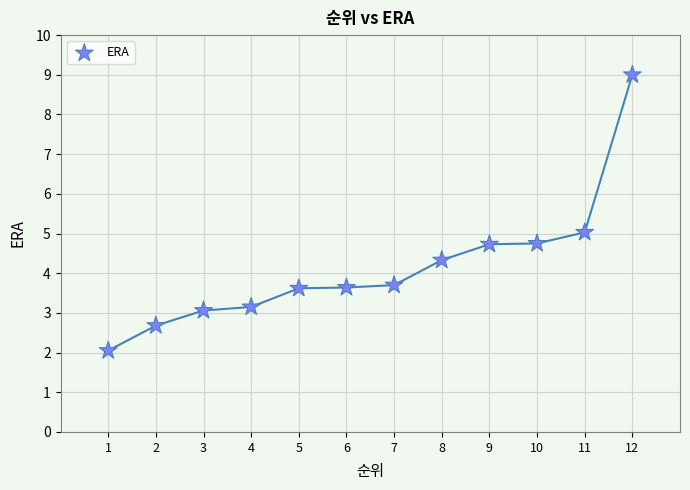

What is the range of X values (max minus min)?

11.0